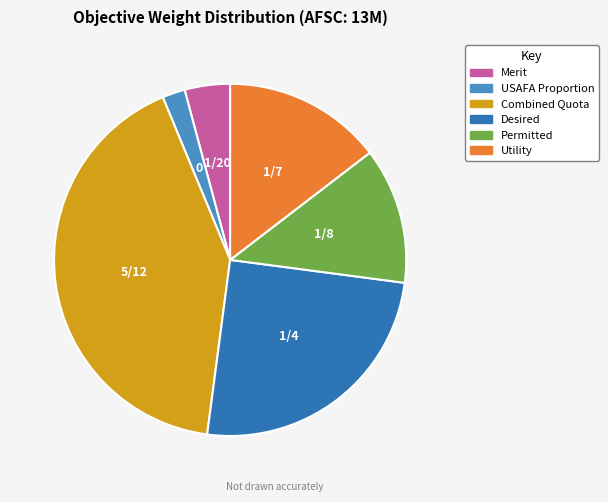

The USAFA Proportion slice represents 13% of the pie. True or false?

False